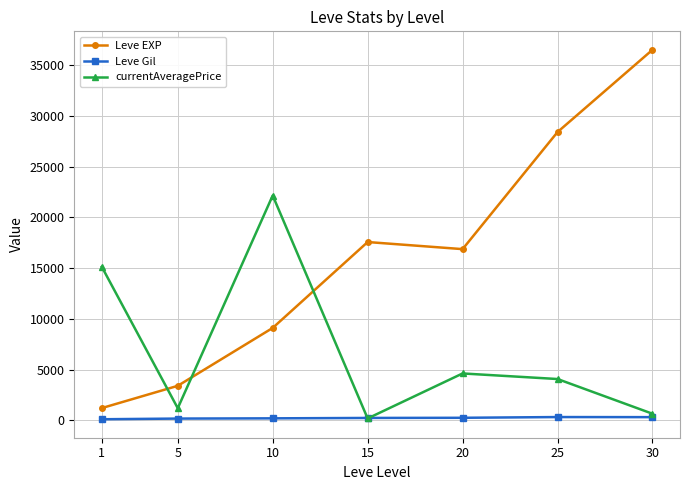

What is the sum of the currentAveragePrice values at 5 and 10?

23346.0